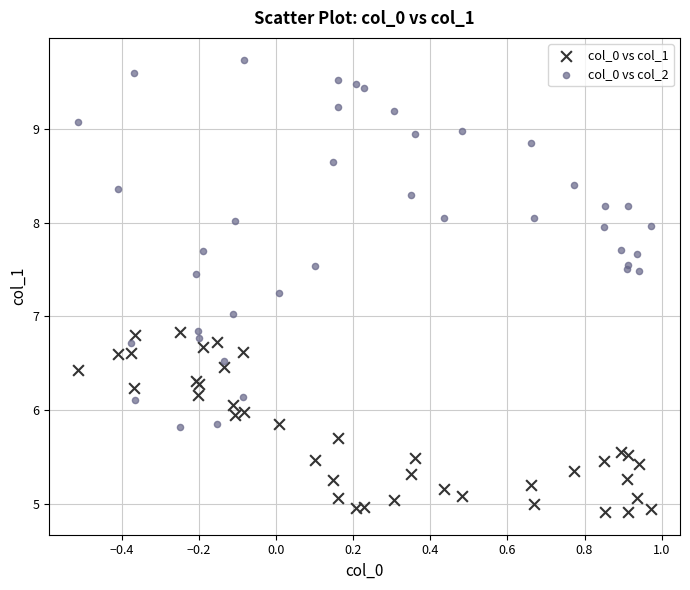

Which series contains the lowest Y value?

col_0 vs col_1